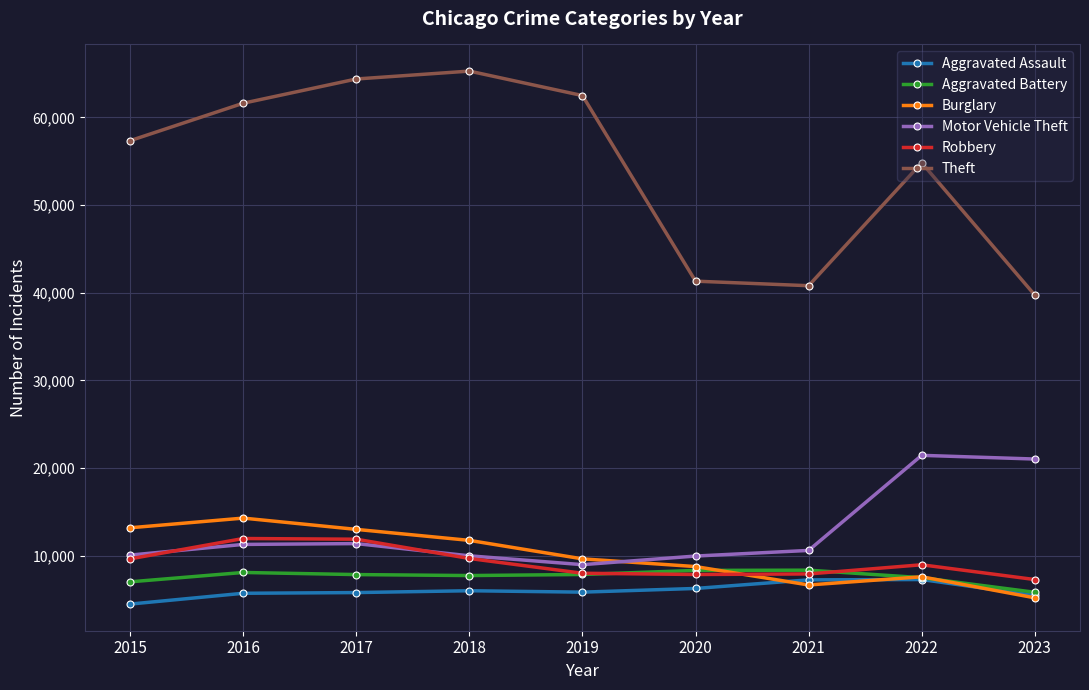

What is the difference between the highest and lowest values at 2021?

34142